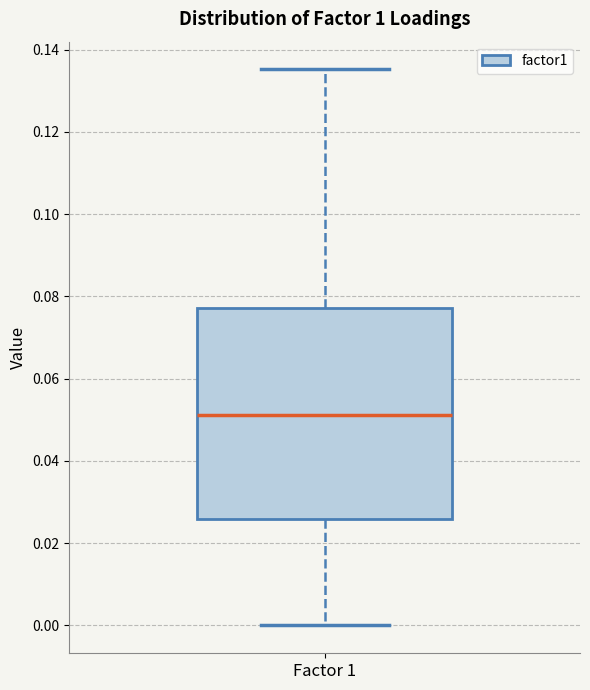

Transcribe this box plot: give where the median line is, the range the box spans, and where the two whiskers end, as read against the y-axis. The values are not printed on the chart, so give them approximately, as read against the axis.

median 0.052, box 0.026 to 0.078, whiskers 0.000 to 0.136